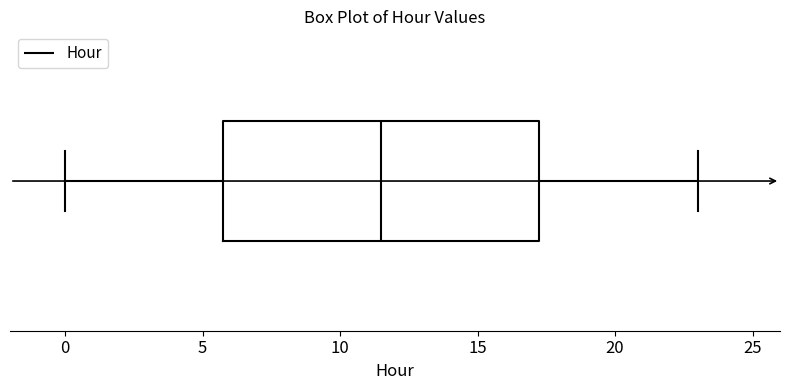

Transcribe this box plot: give where the median line is, the range the box spans, and where the two whiskers end, as read against the x-axis. The values are not printed on the chart, so give them approximately, as read against the axis.

median 11.5, box 6.0 to 17.5, whiskers 0.0 to 23.0